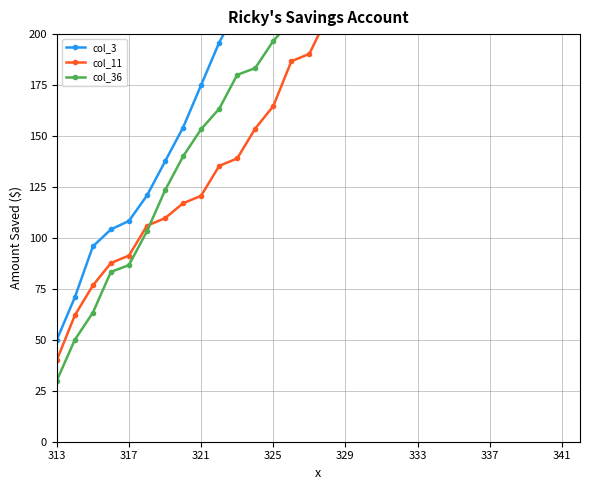

What is the average value of the col_11 series?

204.3